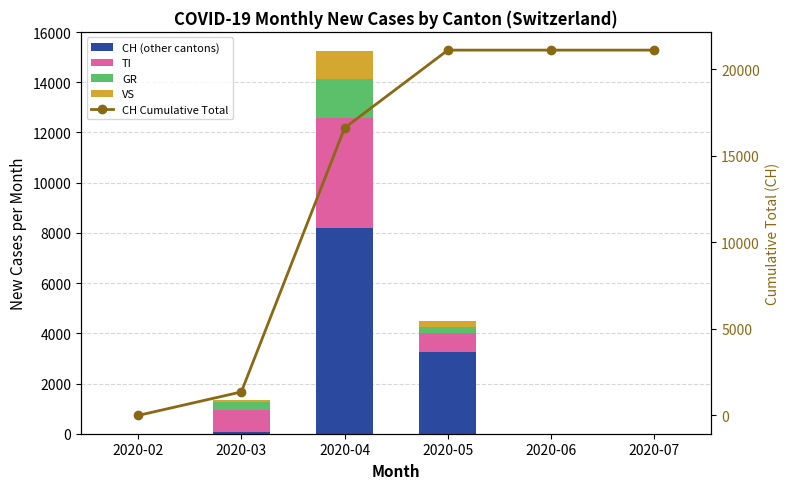

Reading left to right, transcribe all the data shown in this chart.

CH (other cantons): 0	77	8212	3241	0	0
TI: 0	863	4373	764	0	0
GR: 0	316	1530	254	0	0
VS: 0	103	1131	236	0	0
CH Cumulative Total: 0	1359	16605	21100	21100	21100